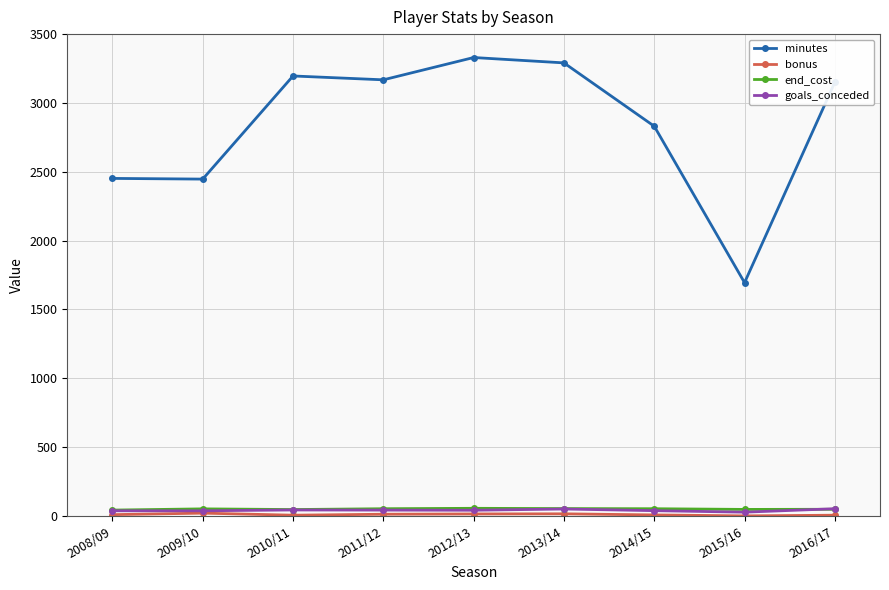

At how many categories does at least one series exceed 135?

9